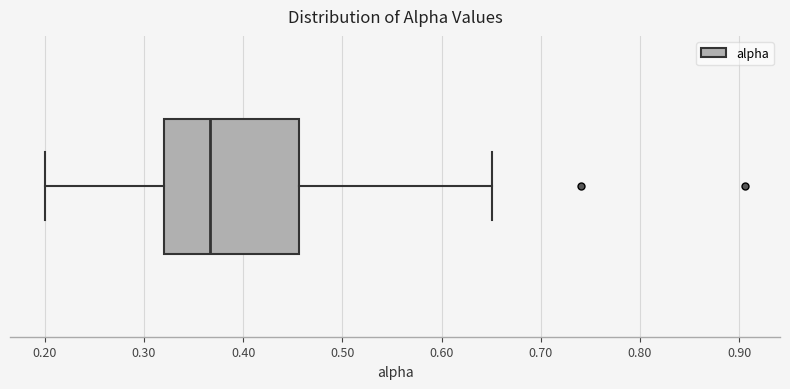

Transcribe this box plot: give where the median line is, the range the box spans, and where the two whiskers end, as read against the x-axis. The values are not printed on the chart, so give them approximately, as read against the axis.

median 0.37, box 0.32 to 0.46, whiskers 0.20 to 0.65